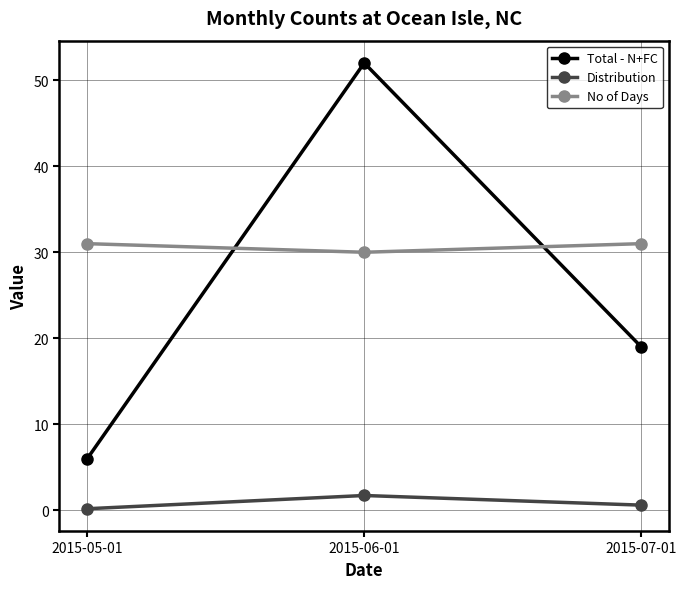

Count the number of categories in the chart.

3